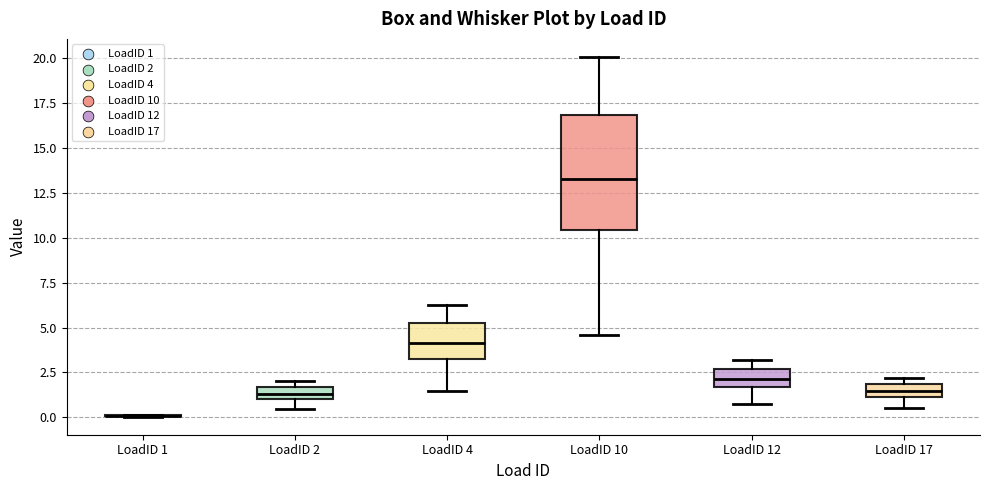

Which box is the tallest, from its lower edge to its upper edge?

LoadID 10